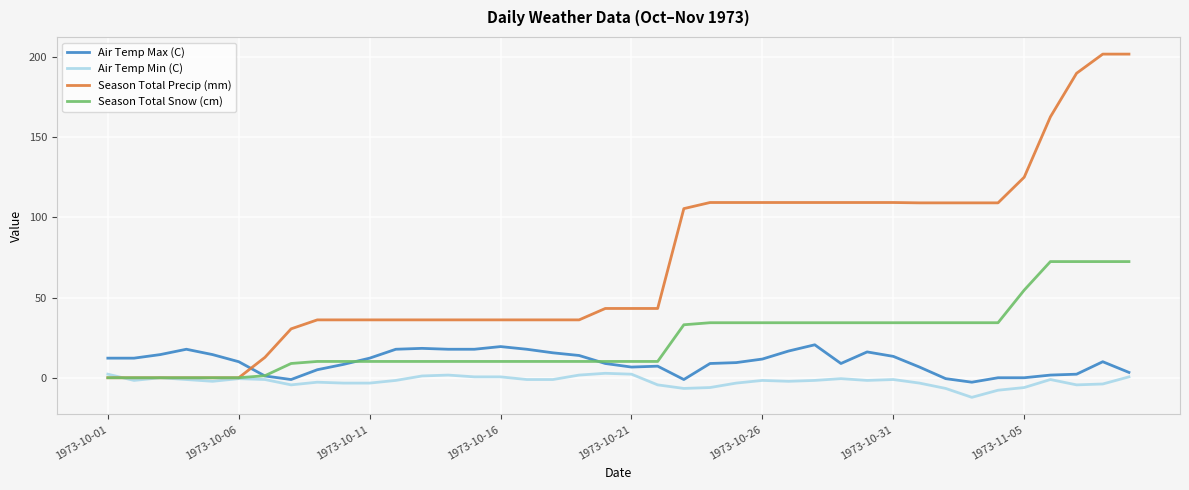

How many times do Air Temp Max (C) and Season Total Precip (mm) cross each other?

1